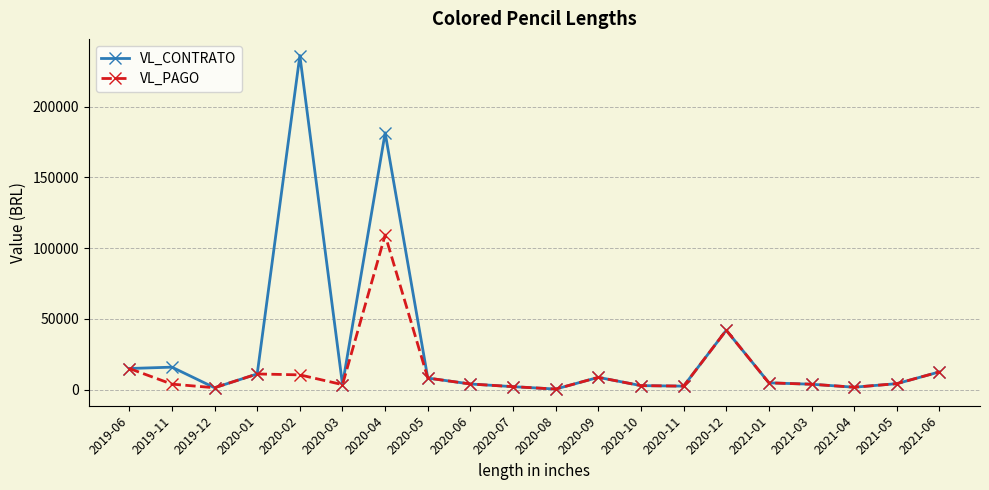

What is the difference between the VL_PAGO values at 2020-02 and 2020-10?

7595.2